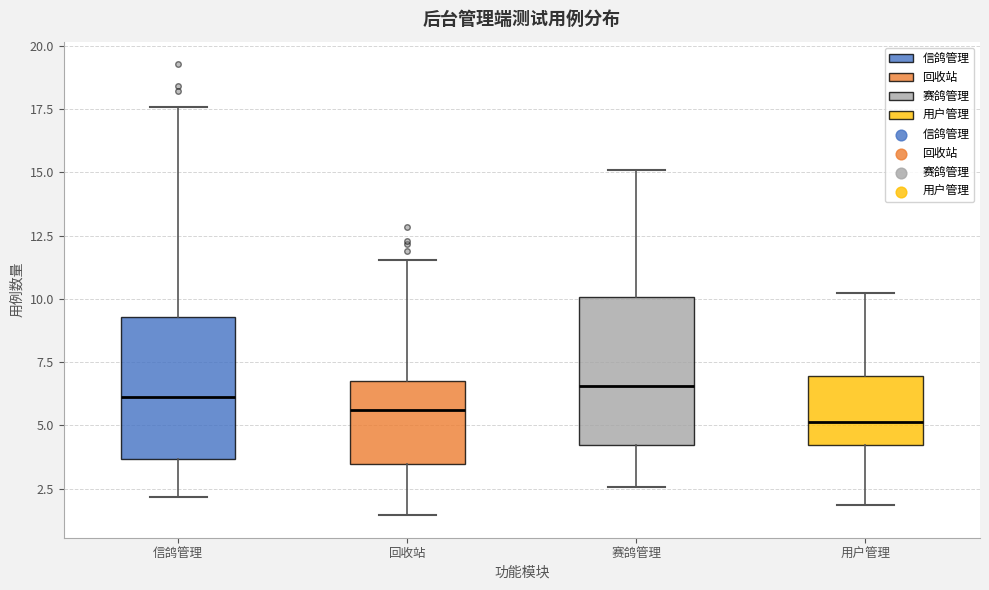

Reading left to right, read every box against the y-axis: the position of its median line, the range the box covers, and the ends of its whiskers. The values are not printed on the chart, so give them approximately, as read against the axis.

信鸽管理: median 6.0, box 3.5 to 9.5, whiskers 2.0 to 17.5
回收站: median 5.5, box 3.5 to 7.0, whiskers 1.5 to 11.5
赛鸽管理: median 6.5, box 4.0 to 10.0, whiskers 2.5 to 15.0
用户管理: median 5.0, box 4.0 to 7.0, whiskers 2.0 to 10.0